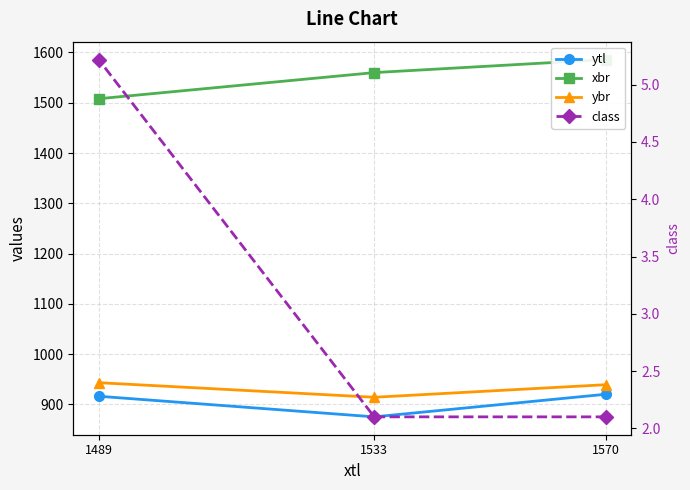

Read the class value at 1533.

2.1